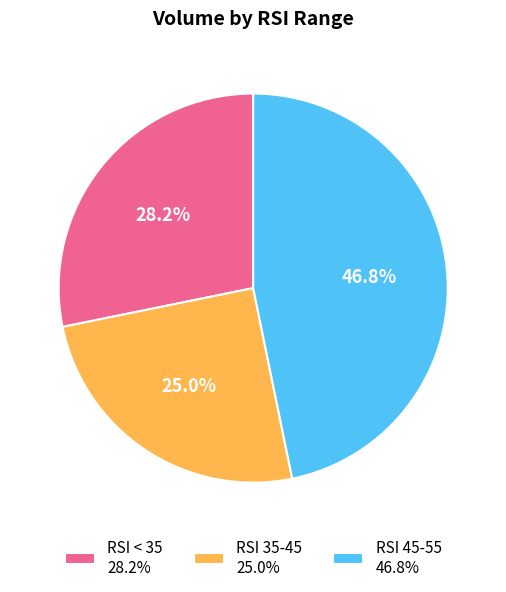

Which category has the biggest portion of the pie?

RSI 45-55 46.8%